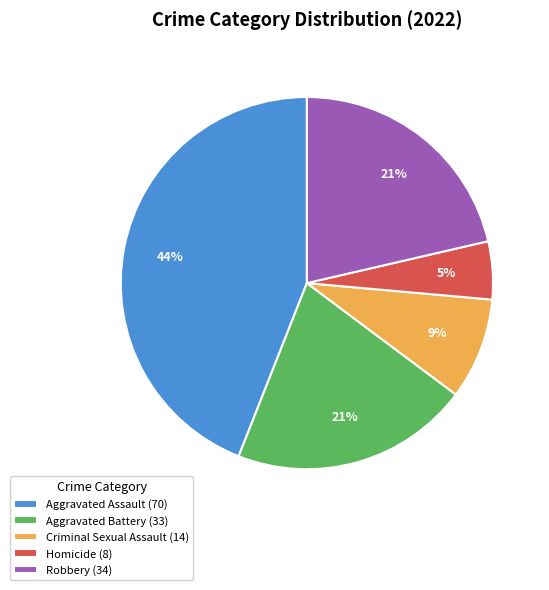

Does any single category account for the majority?

No